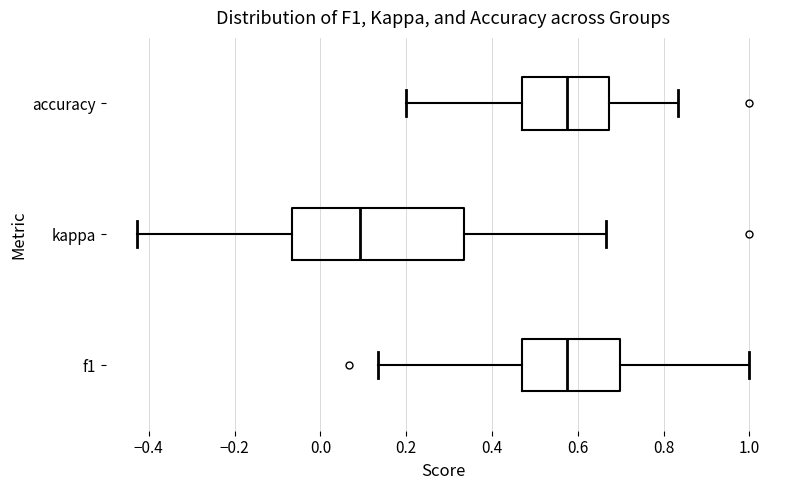

Comparing the boxes themselves (not the whiskers), which one is the widest?

kappa